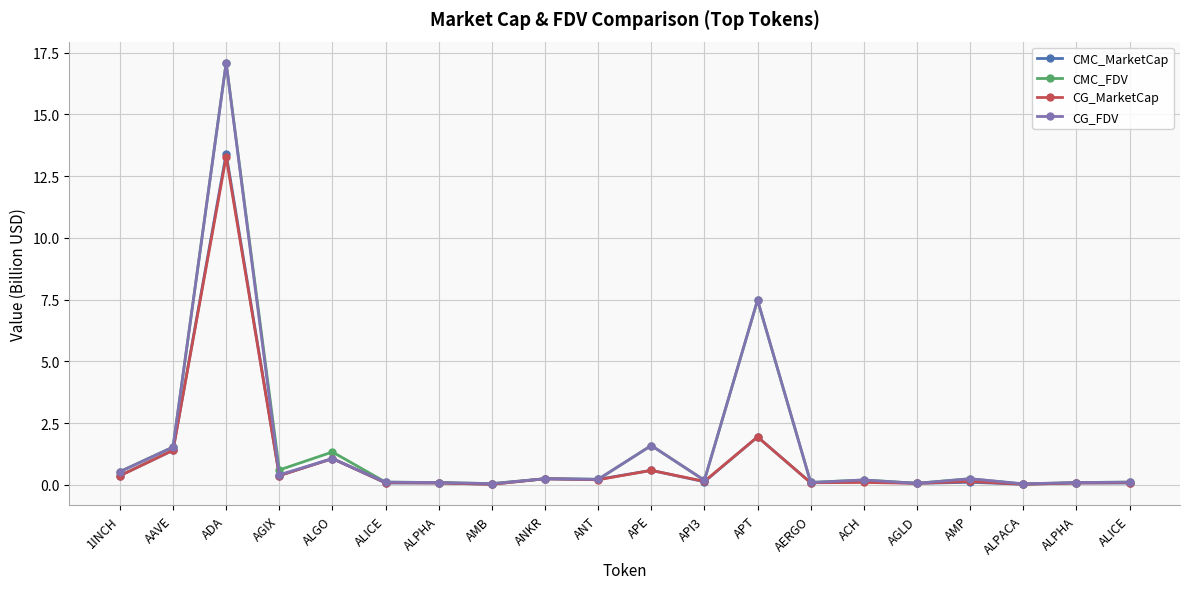

How many series are shown in this chart?

4